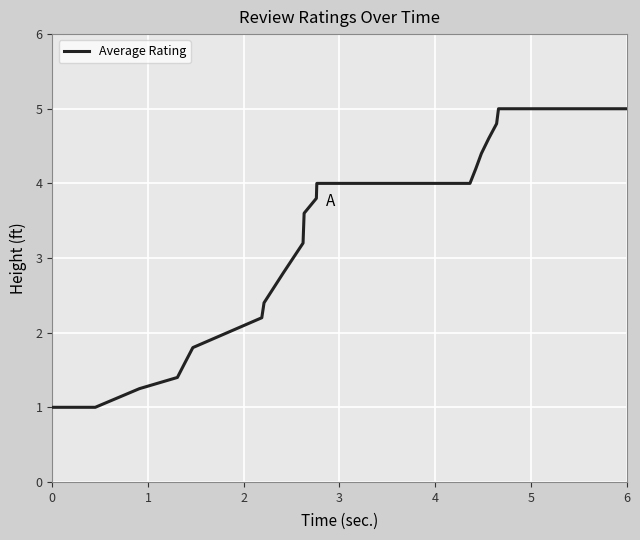

What is the difference between the second highest and minimum values?

4.0